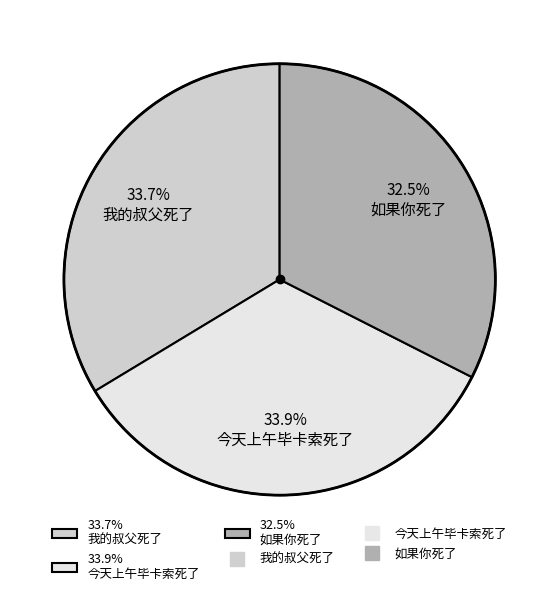

Which slice is the smallest?

32.5% 如果你死了